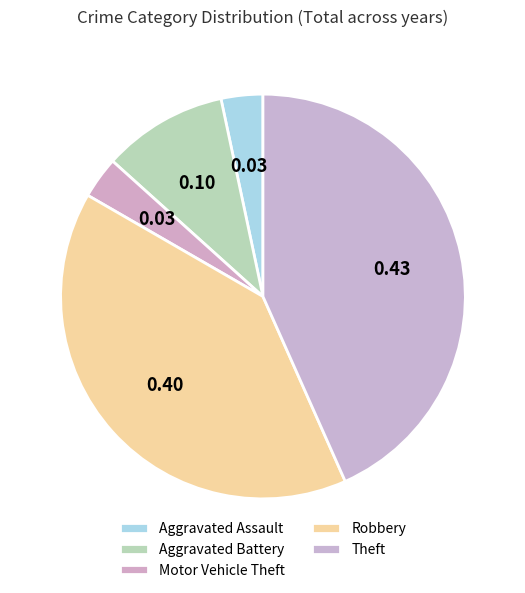

Combined, do Theft and Robbery account for over 50%?

Yes